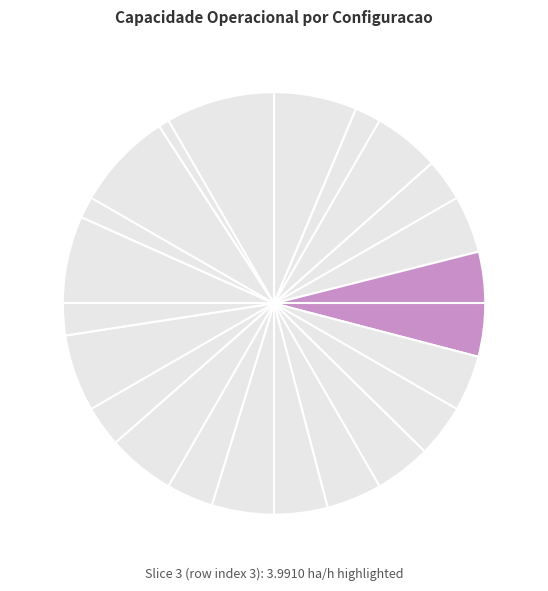

To the nearest percent, what is the difference between the largest and smallest slice percentages?

3%